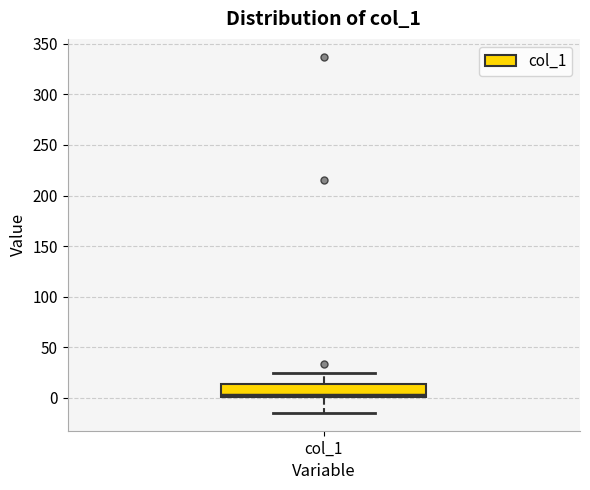

Where does the median line of the box for col_1 sit on the y-axis? The values are not printed on the chart, so give them approximately, as read against the axis.

5